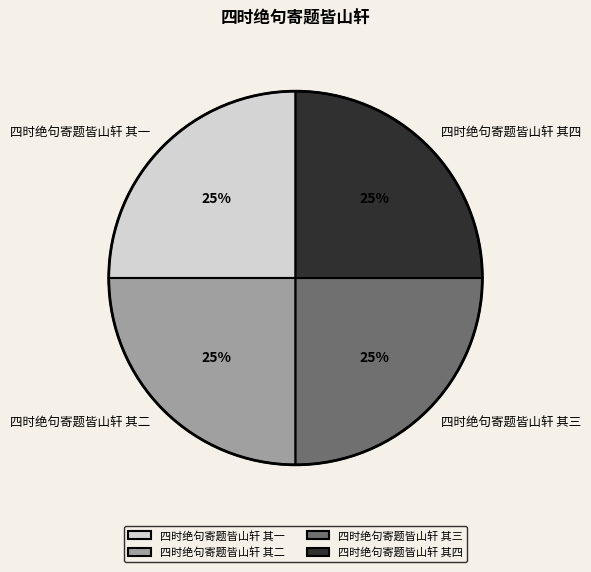

Does any single category account for the majority?

No